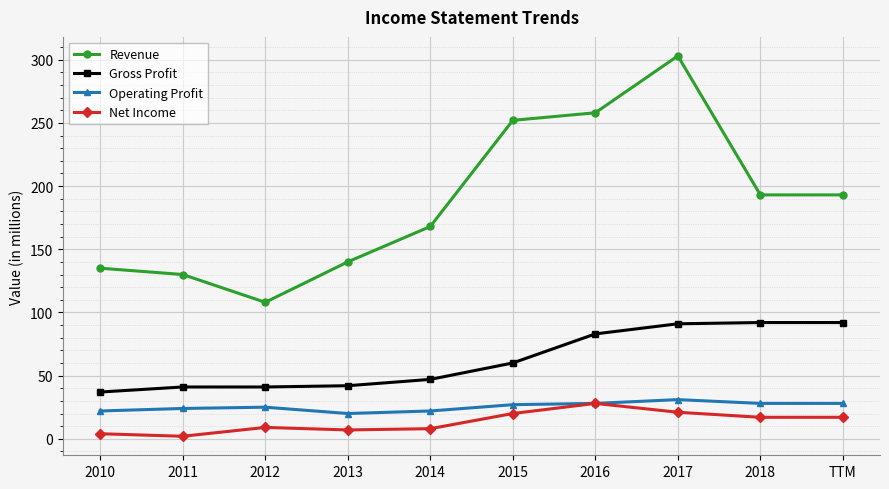

True or false: Revenue and Gross Profit intersect in this chart.

False